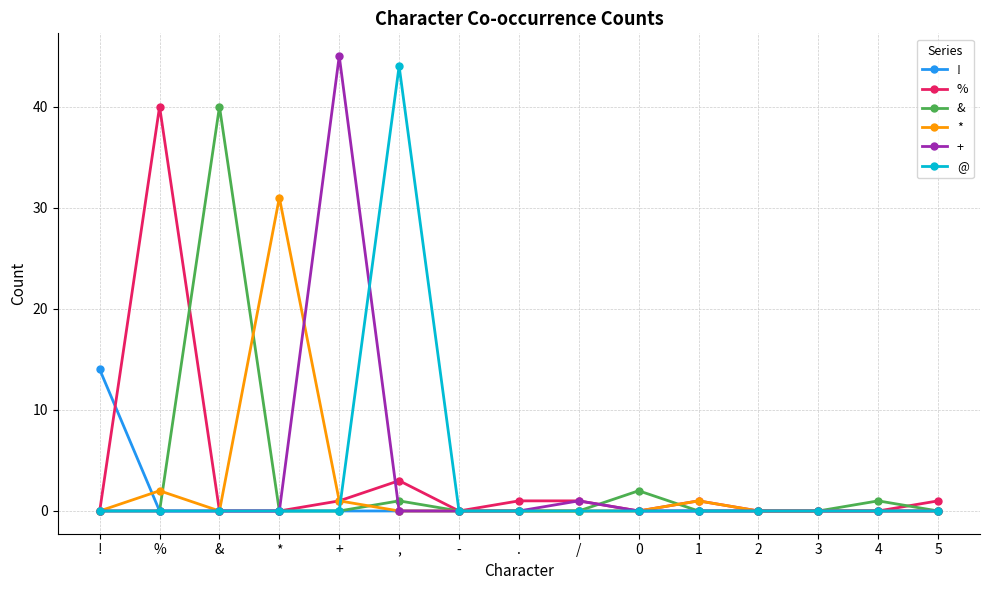

How many data points does each series have?

15